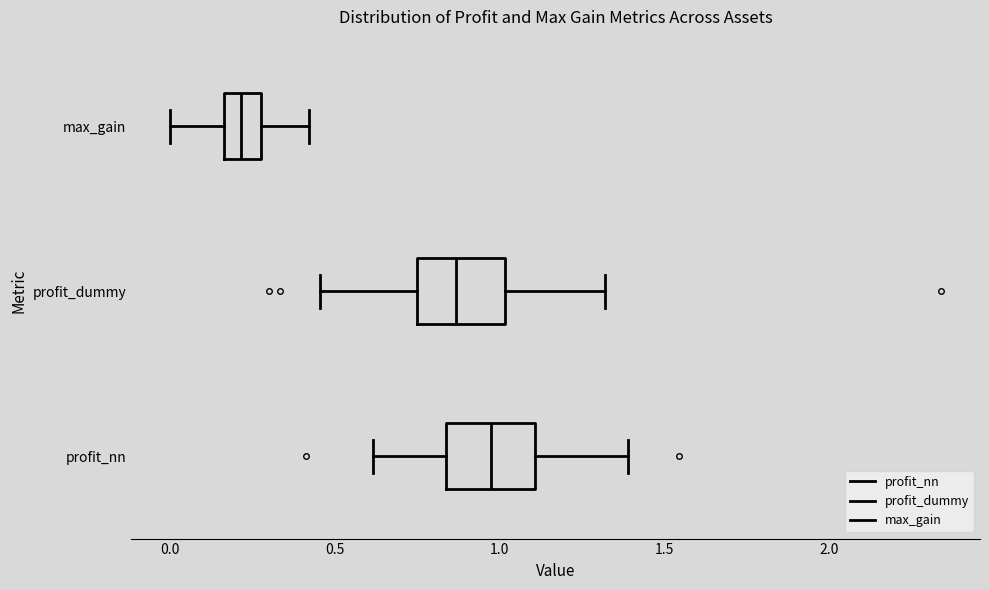

Where is the left edge of the box for profit_nn on the x-axis? The values are not printed on the chart, so give them approximately, as read against the axis.

0.85